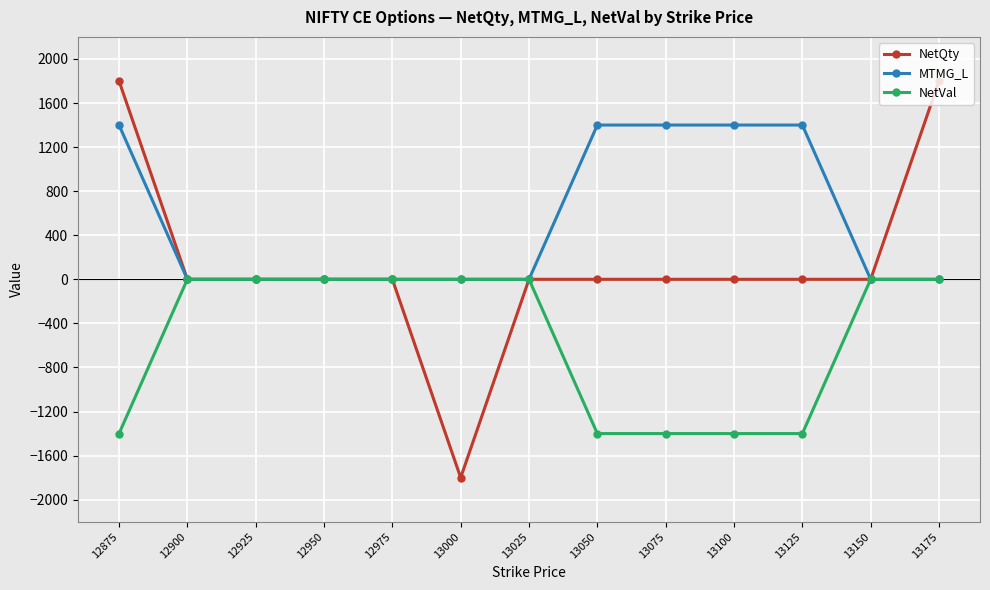

What is the maximum value shown in the chart?

1800